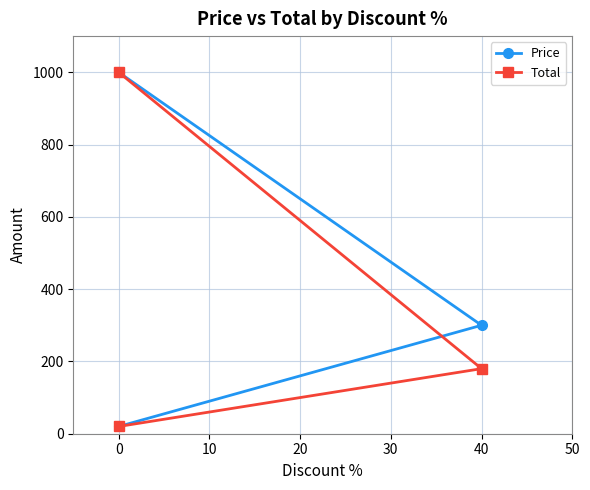

What is the highest value of the Price series?

1000